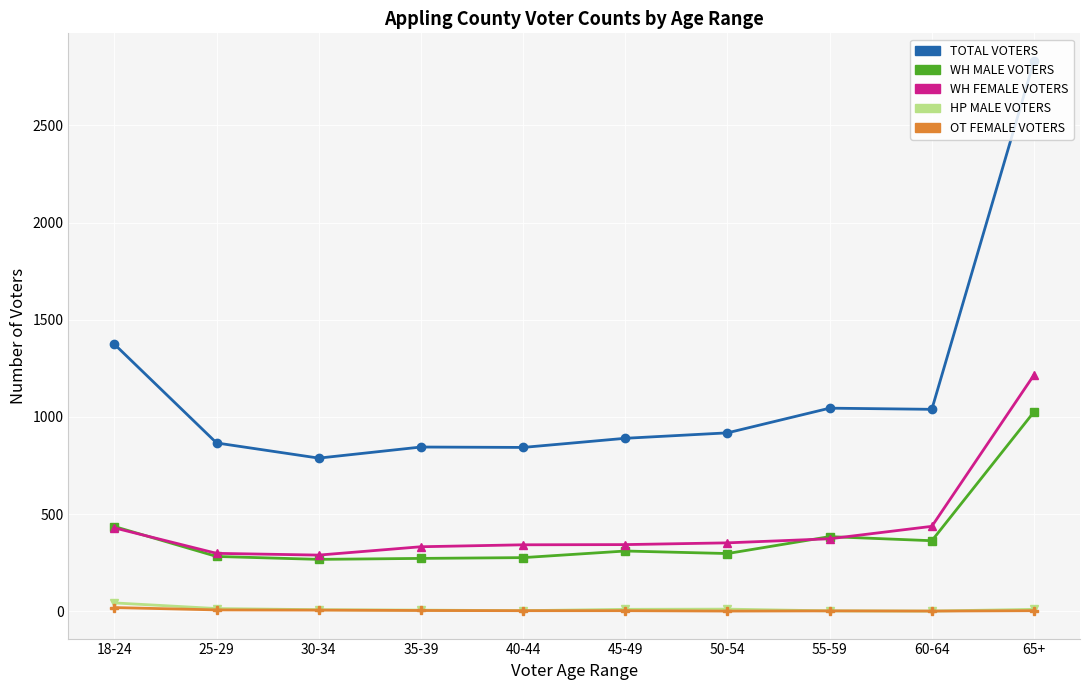

Which series has the largest range (max minus min)?

TOTAL VOTERS